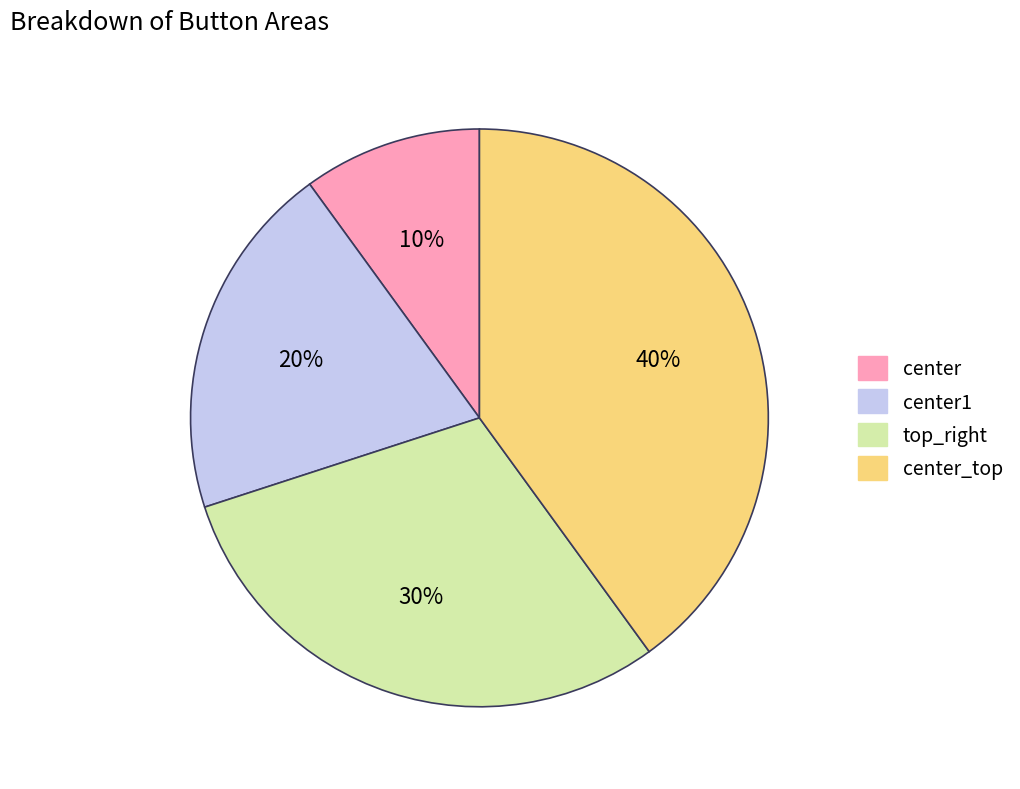

Does any single category account for the majority?

No